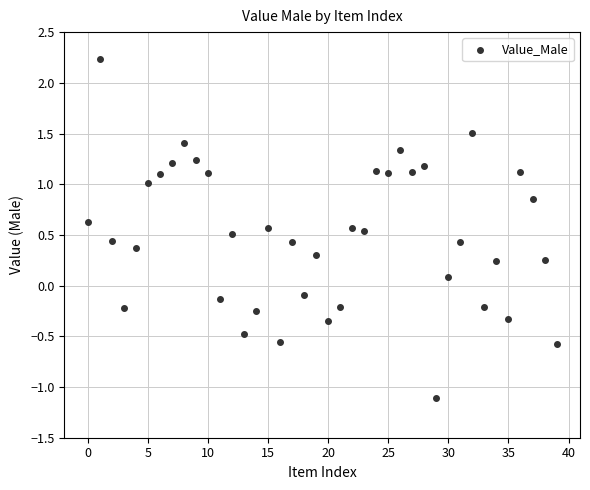

What is the range of Y values (max minus min)?

3.3